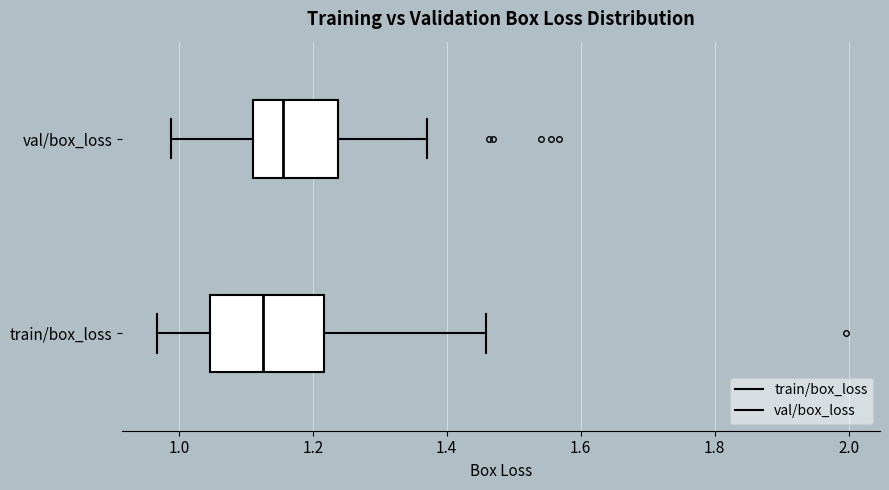

Where is the right edge of the box for val/box_loss on the x-axis? The values are not printed on the chart, so give them approximately, as read against the axis.

1.24